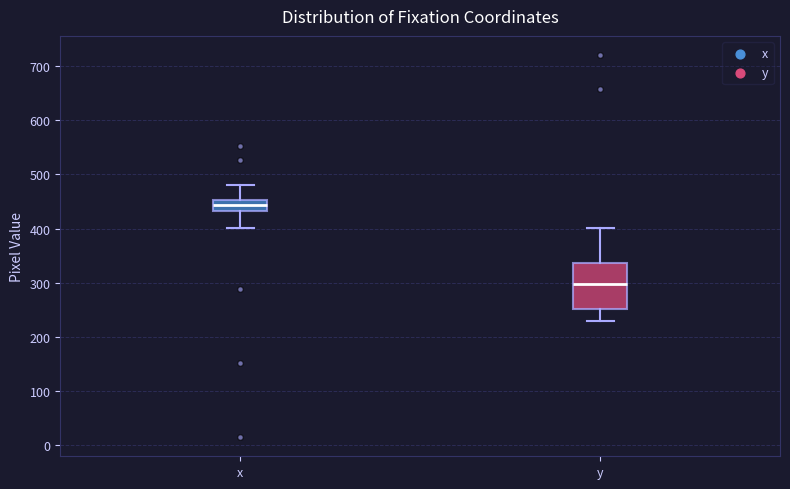

Which box is the tallest, from its lower edge to its upper edge?

y